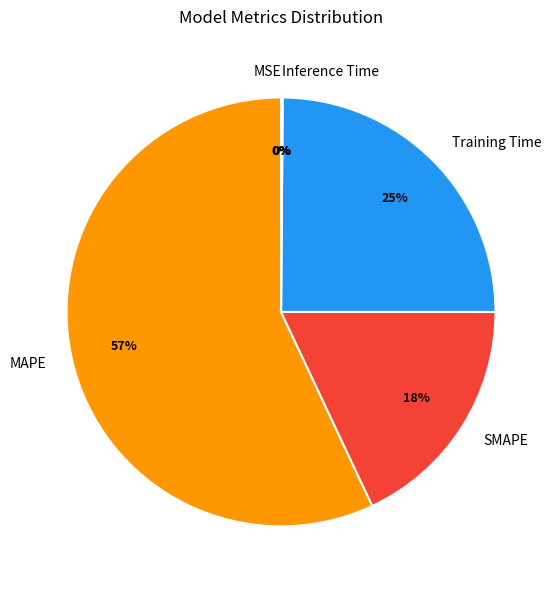

What is the largest slice in the pie chart?

MAPE